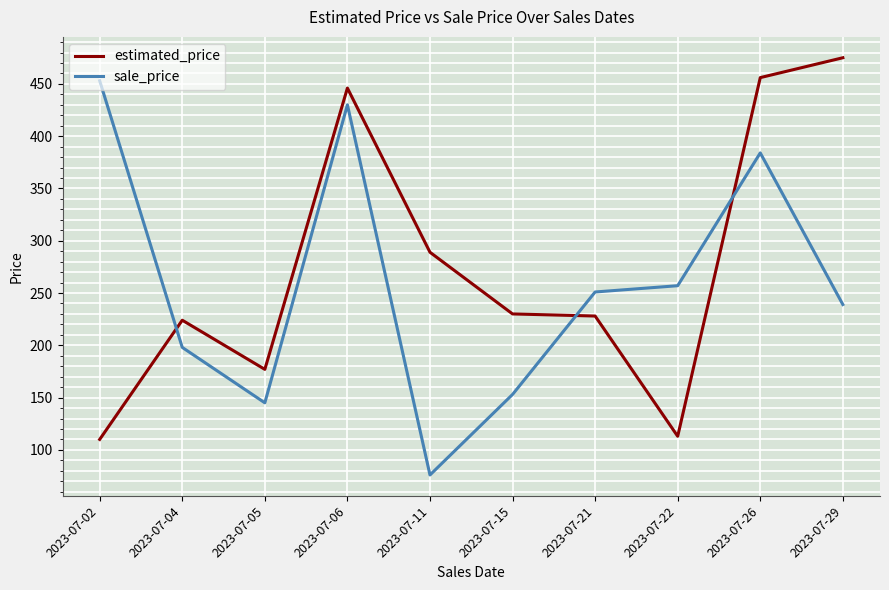

What is the difference between the sale_price values at 2023-07-26 and 2023-07-05?

239